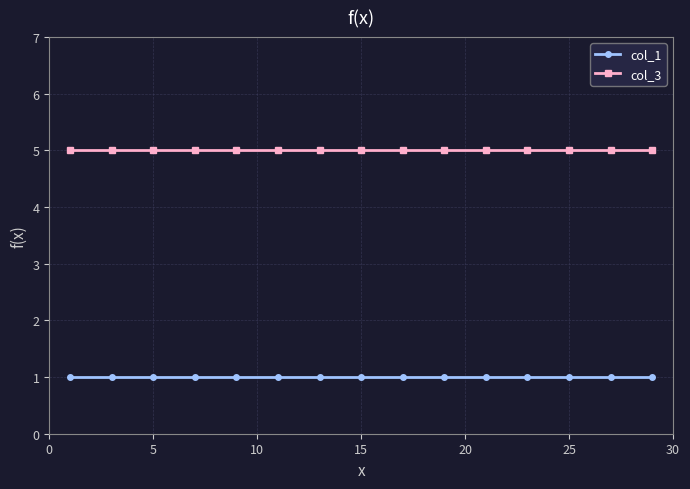

How many categories are shown in the chart?

15